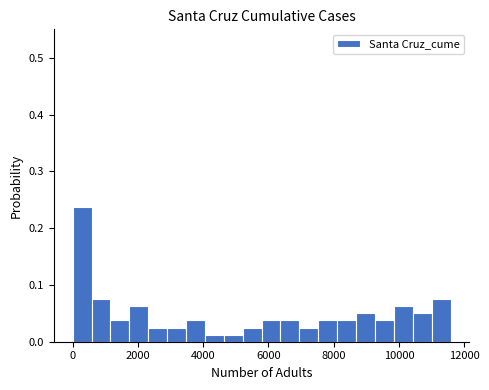

Read against the x-axis, roughly where is the centre of the tallest bar?

200